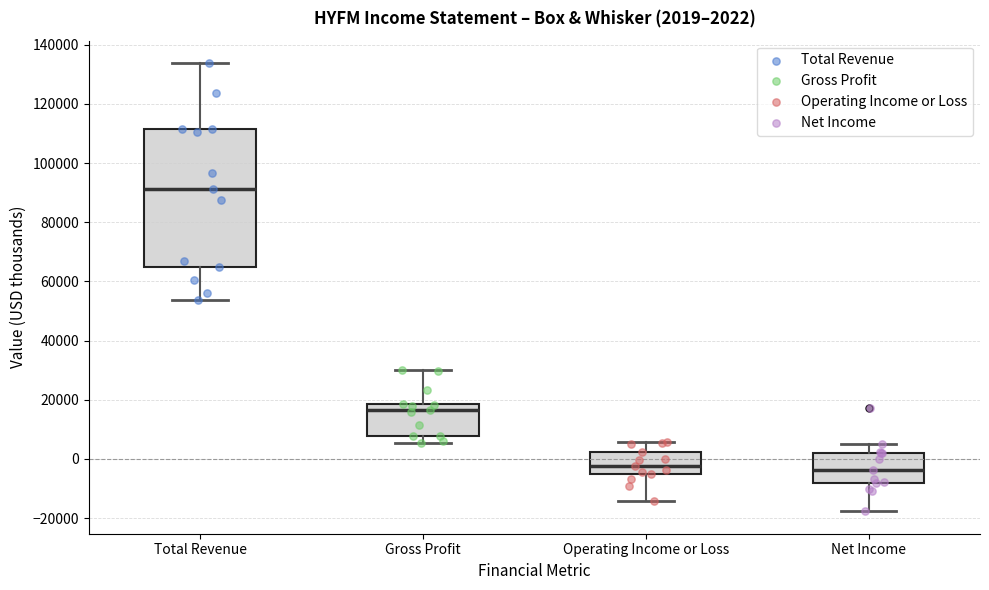

Which box has the highest median line?

Total Revenue